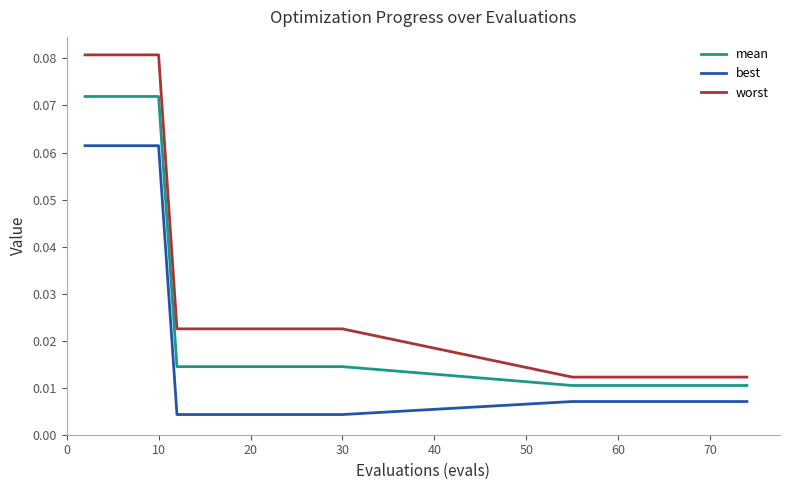

Which series has the widest spread of values?

worst